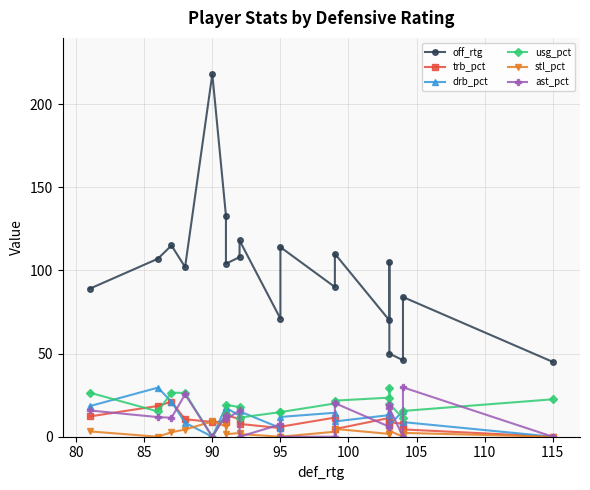

At how many categories does at least one series exceed 13?

19